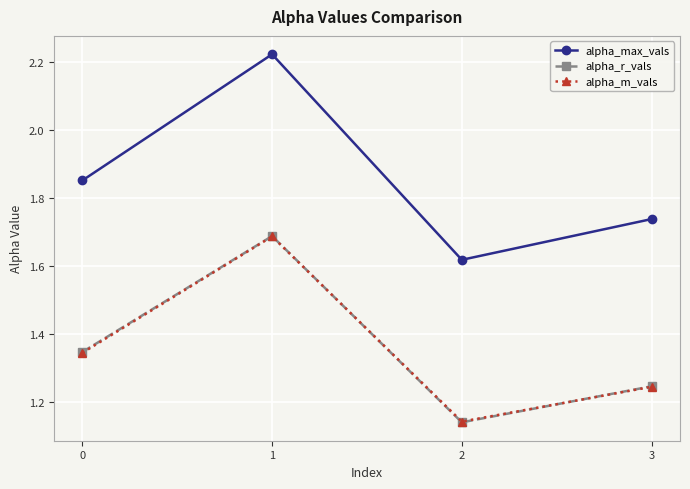

In alpha_m_vals, how many points are higher than both neighbors (excluding endpoints)?

1